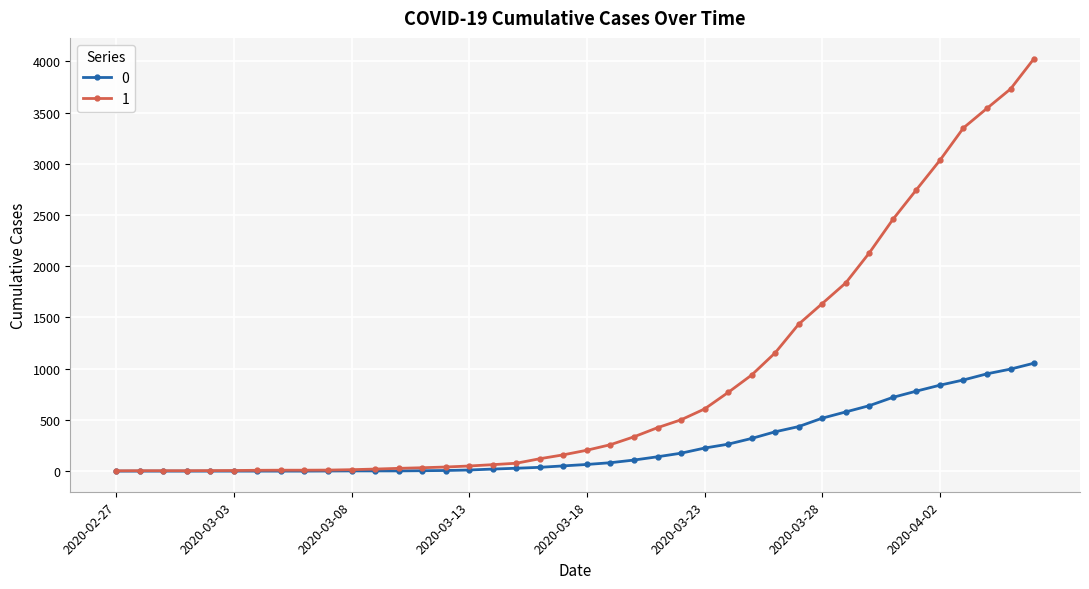

Rank the series by their maximum value, from lowest to highest.

0, 1